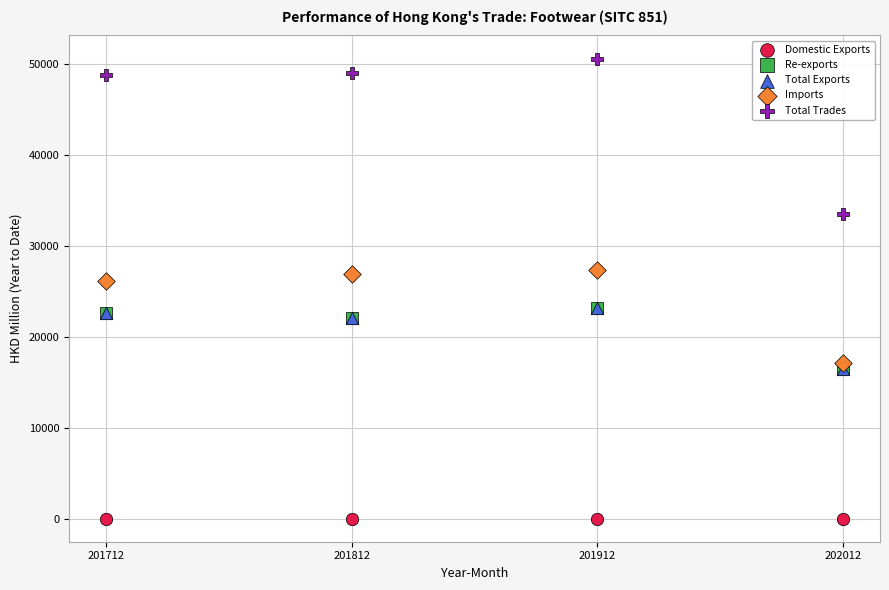

What are all the series names shown in the legend?

Domestic Exports, Re-exports, Total Exports, Imports, Total Trades